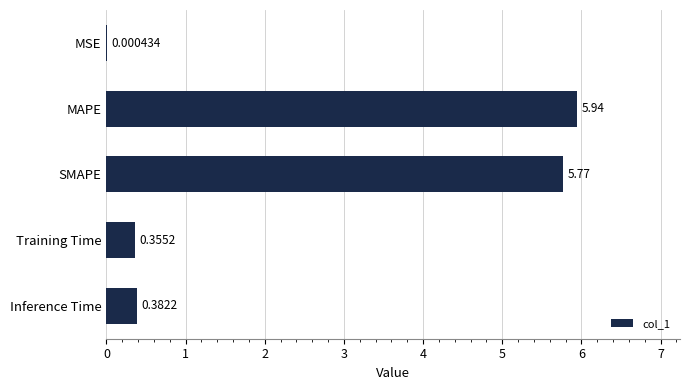

Are the bars grouped side by side (vs. stacked)?

No